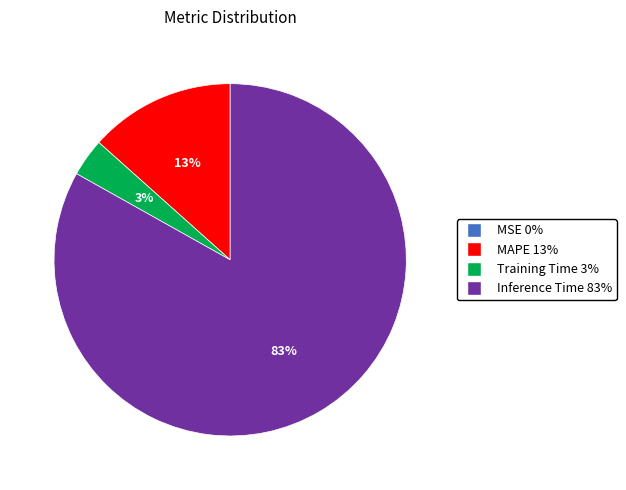

Combined, do Training Time and MAPE account for over 50%?

No